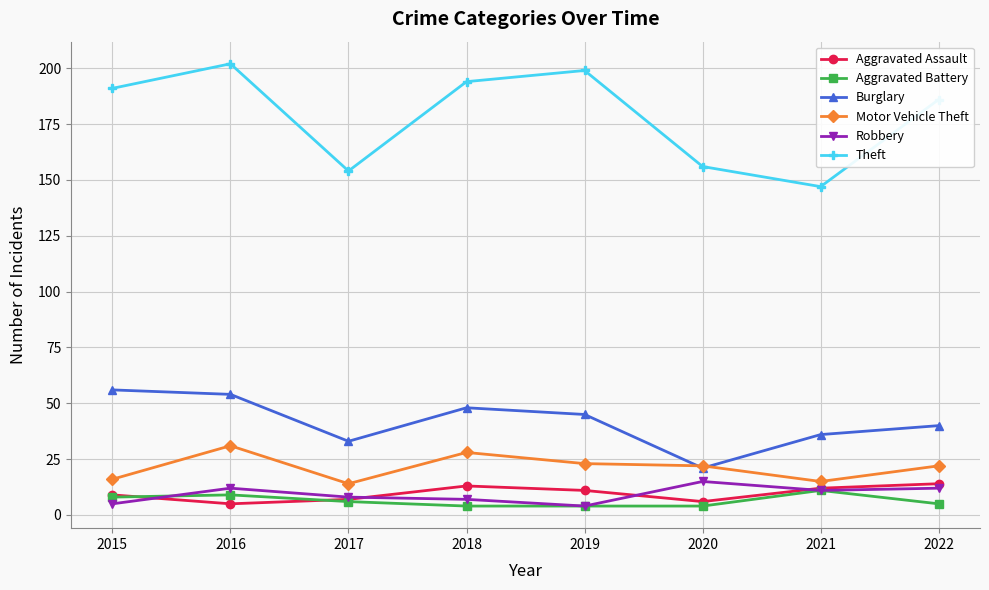

Rank the categories by Theft value from highest to lowest.

2016, 2019, 2018, 2015, 2022, 2020, 2017, 2021